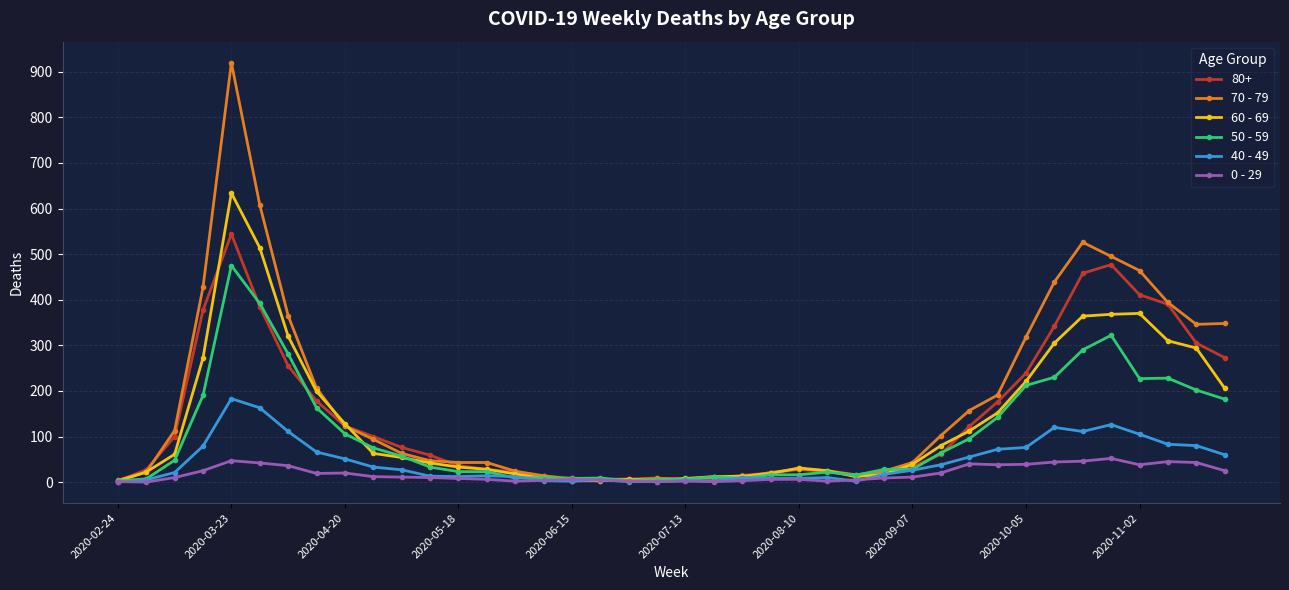

What is the greatest value displayed?

920